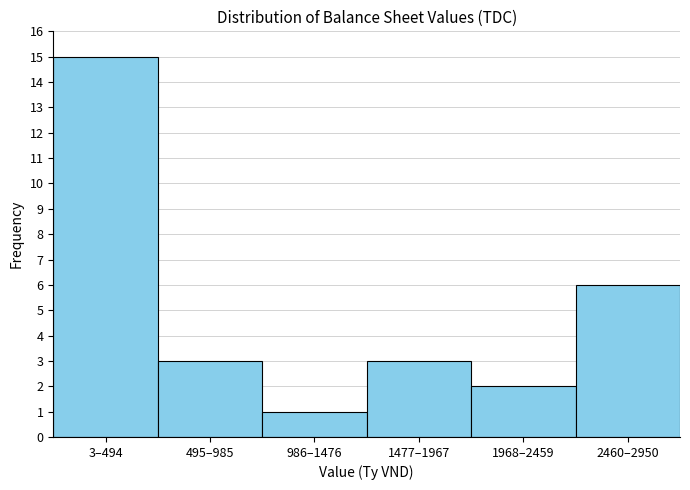

Reading left to right, extract all data points from this chart.

3–494=15	495–985=3	986–1476=1	1477–1967=3	1968–2459=2	2460–2950=6